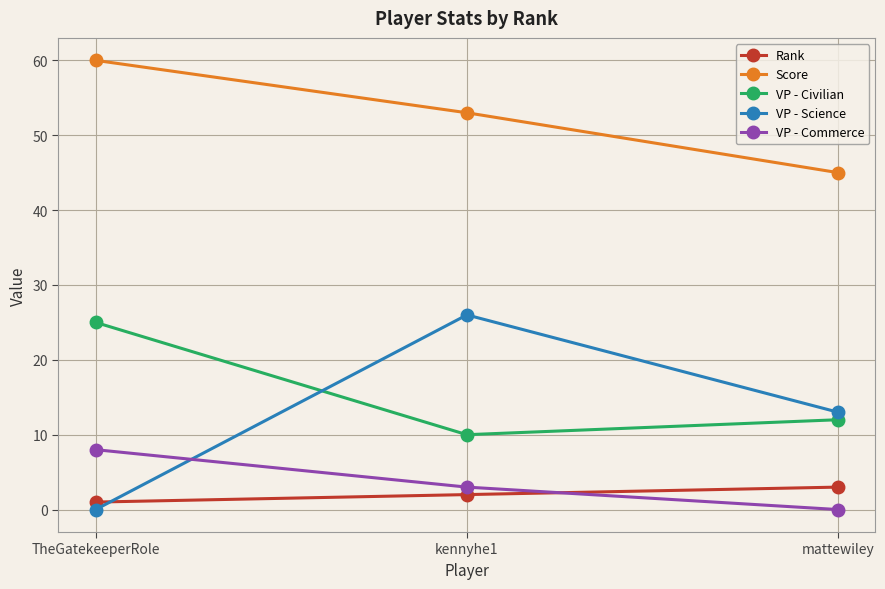

How many categories are shown in the chart?

3